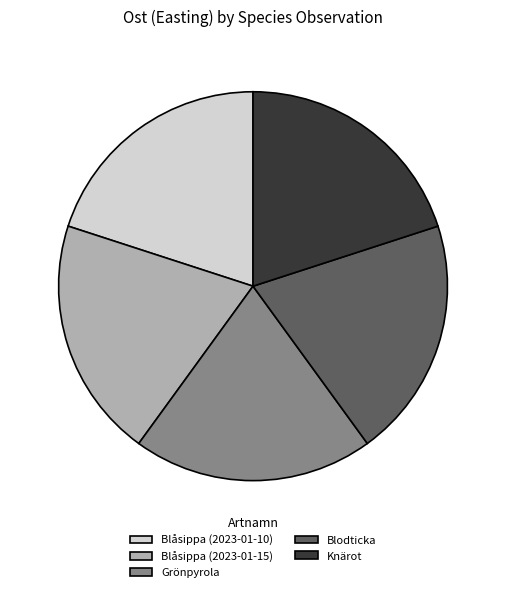

Do Knärot and Blåsippa (2023-01-10) together represent more than half of the pie?

No